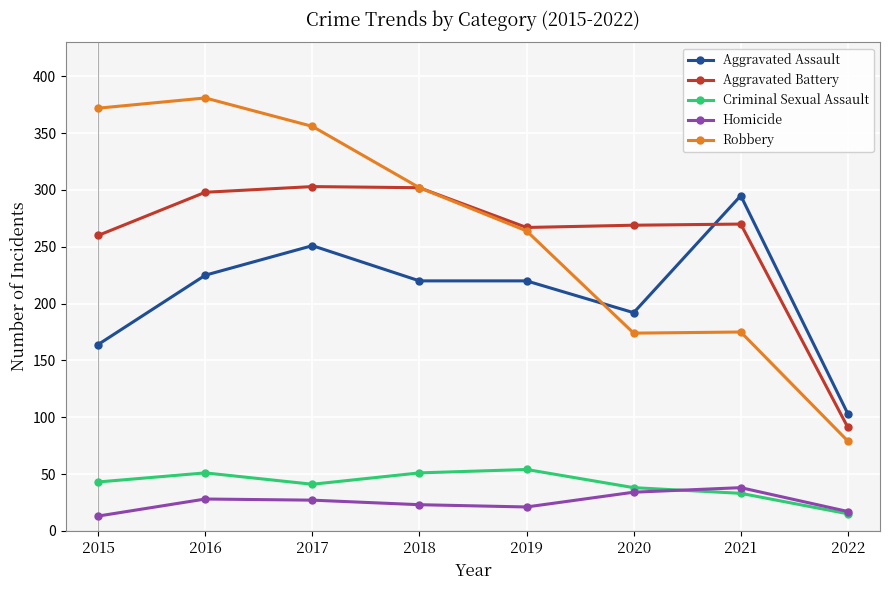

Where is the first local minimum for Criminal Sexual Assault?

2017